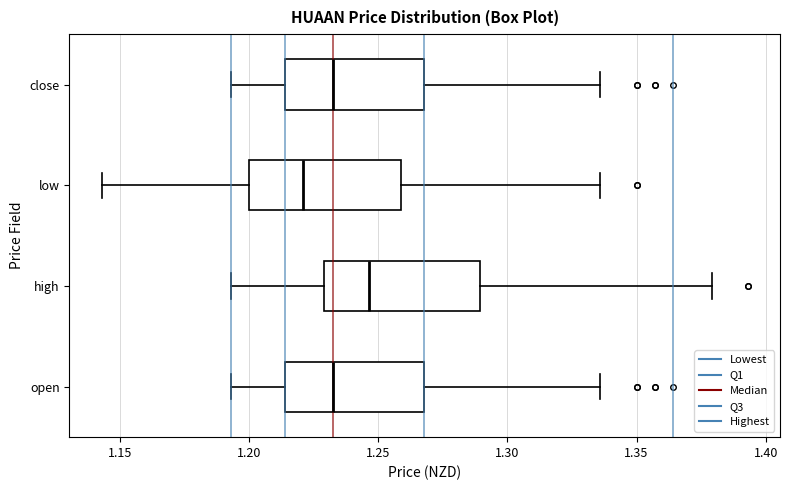

Which box's median line is the furthest to the left?

low